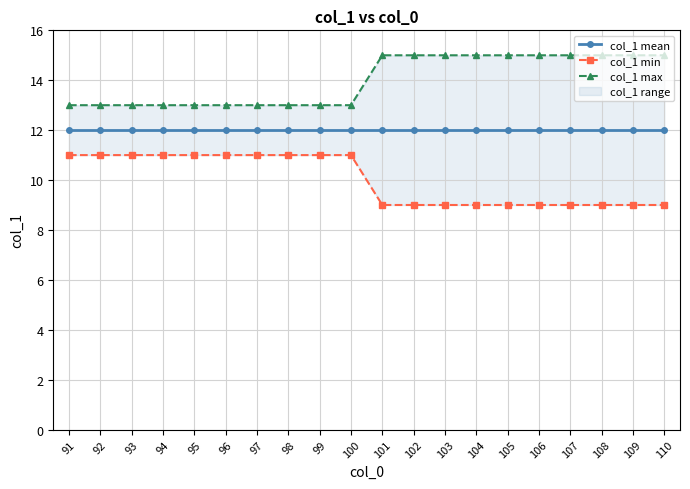

Does the chart display data point markers on the line(s)?

Yes